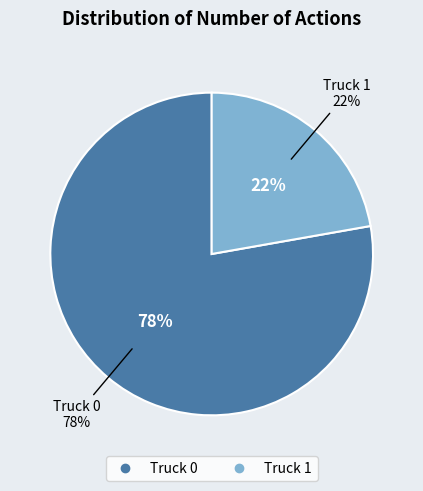

Is Truck 0 the majority of the pie?

Yes